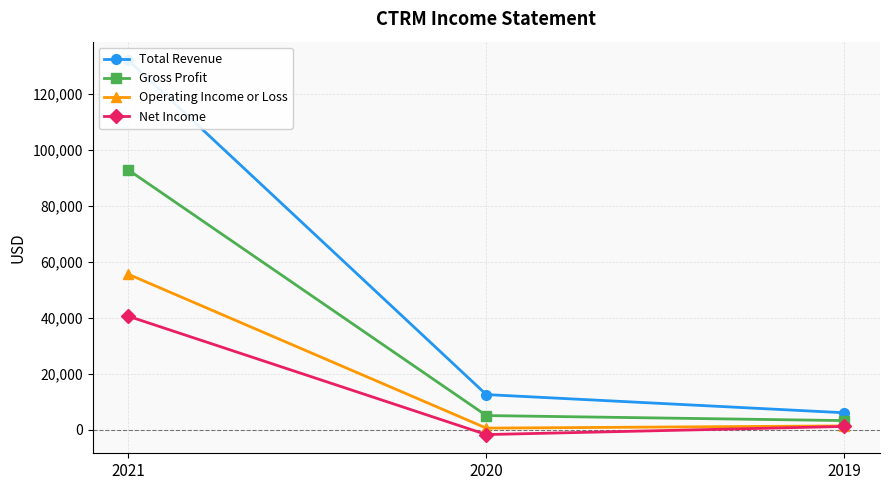

Which label corresponds to the largest value in the chart?

2021